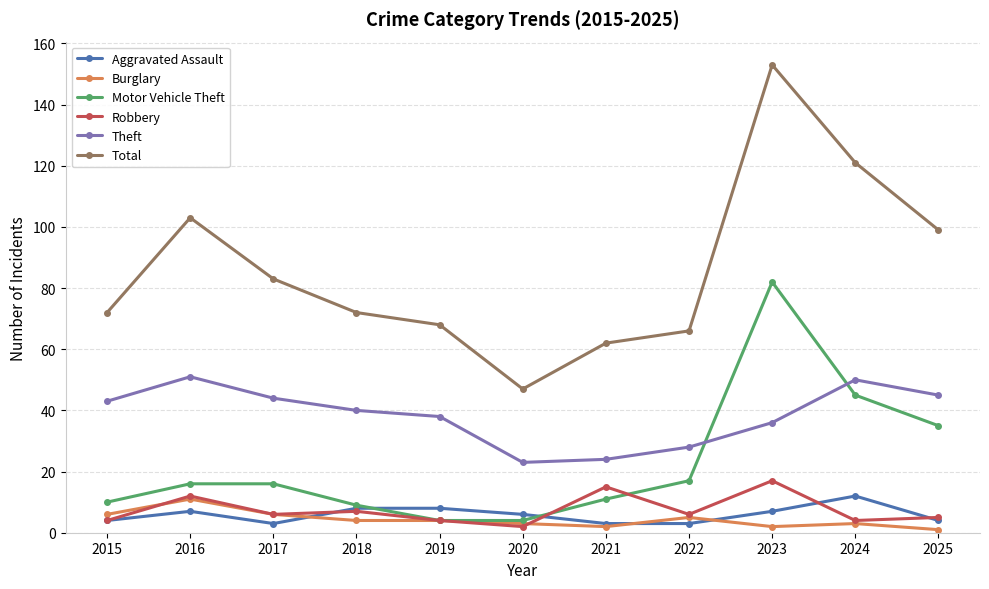

What is the average value of the Total series?

86